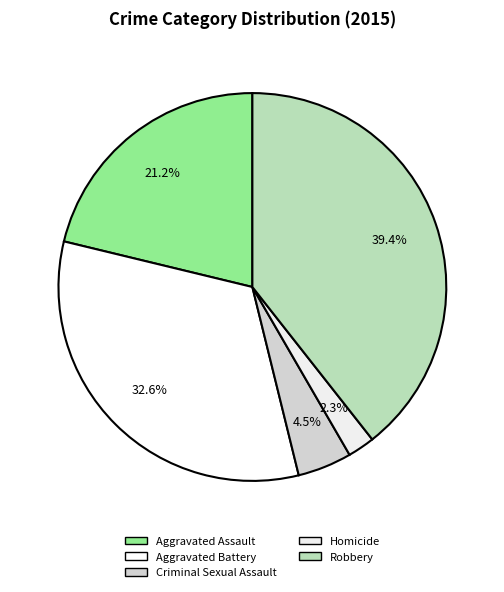

How many segments does this pie chart have?

5